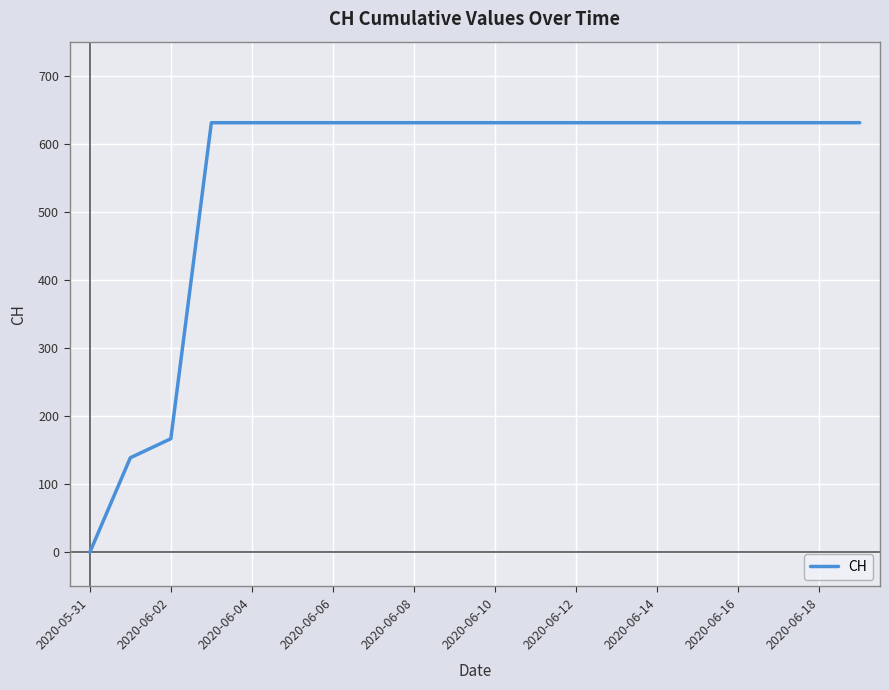

What is the difference between the maximum and minimum values?

631